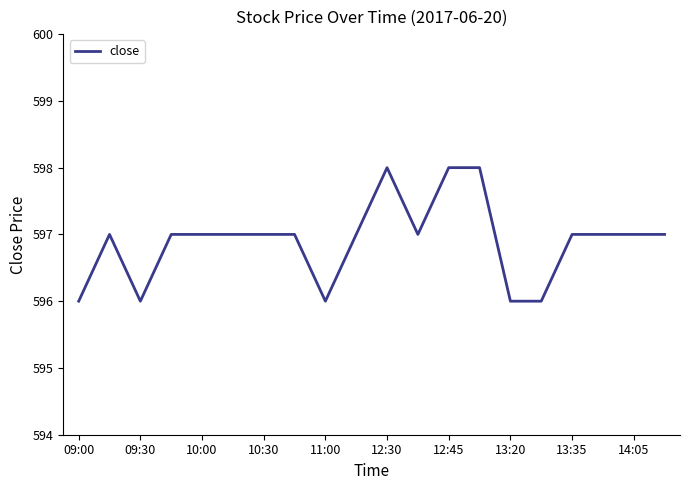

What is the maximum value shown in the chart?

598